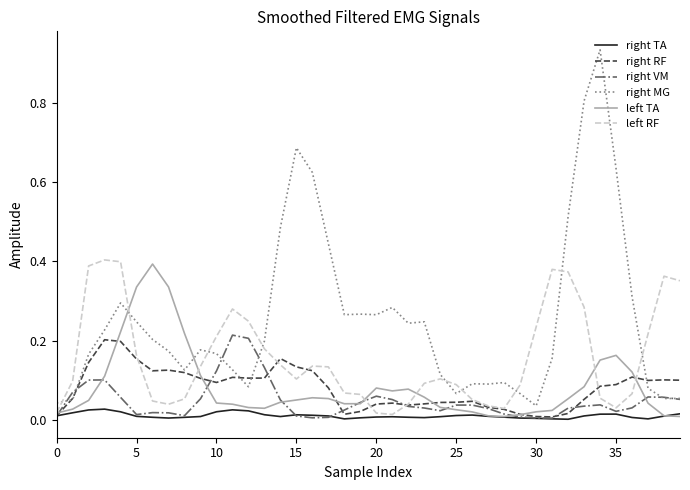

How many intersections are there between right MG and left RF?

9